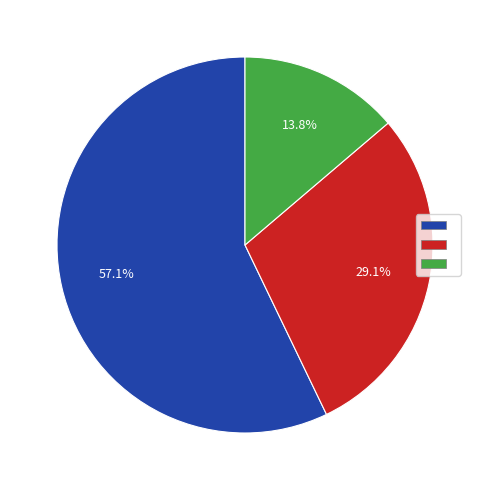

Does any single category account for the majority?

Yes